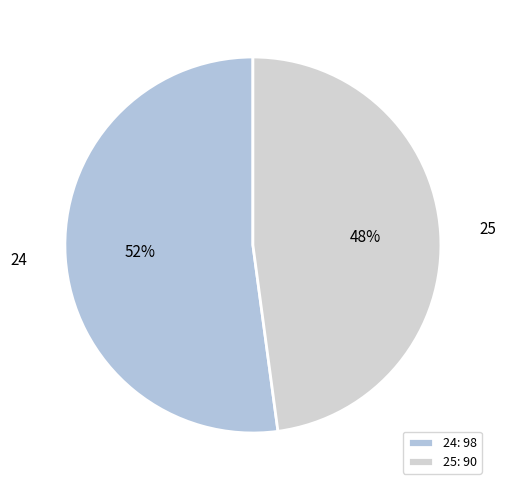

Count the number of slices in the pie.

2